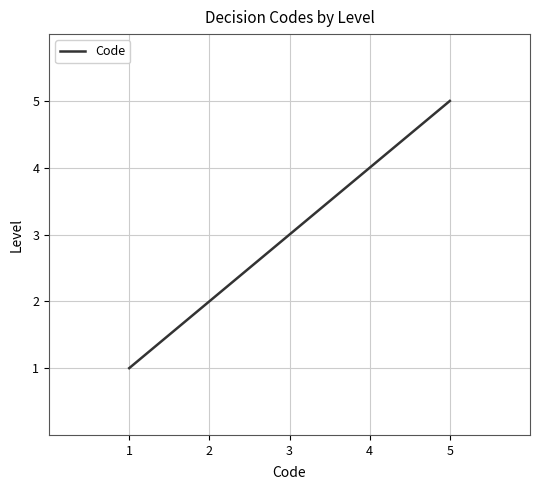

Reading right to left, what are all the values shown in this chart?

5	4	3	2	1